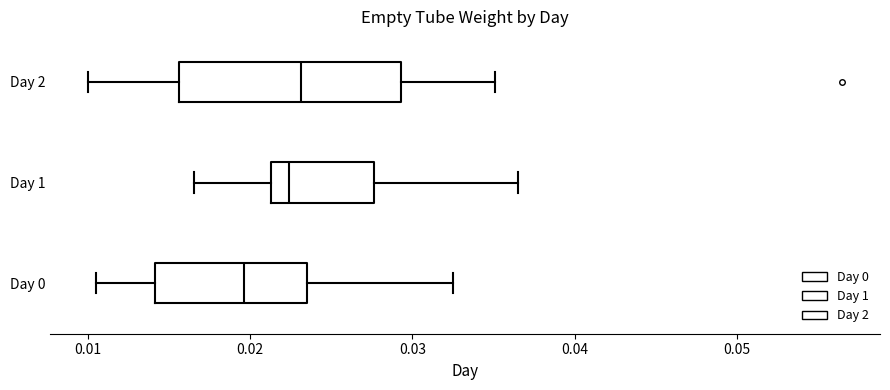

Comparing the boxes themselves (not the whiskers), which one is the widest?

Day 2